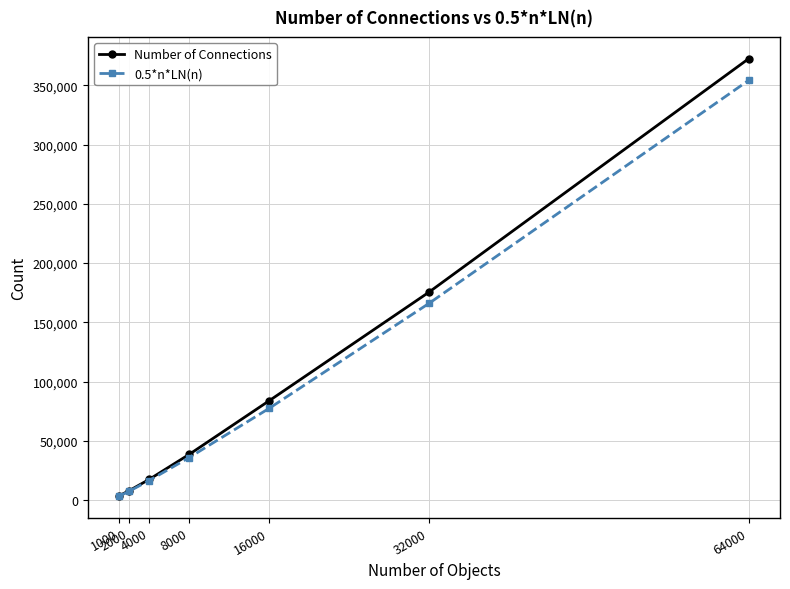

At how many categories does at least one series exceed 63512?

3